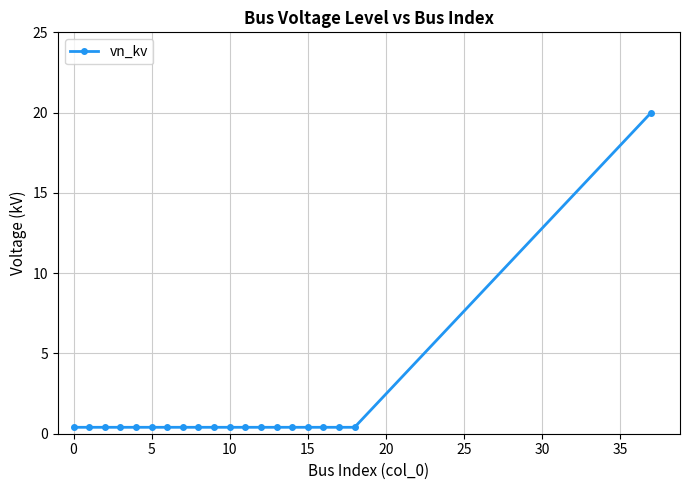

What is the sum of all values?

27.6